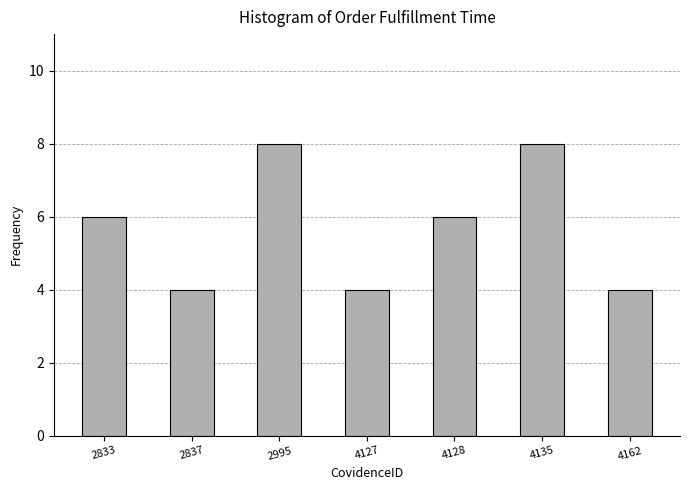

Reading left to right, transcribe all the data shown in this chart.

2833=6	2837=4	2995=8	4127=4	4128=6	4135=8	4162=4